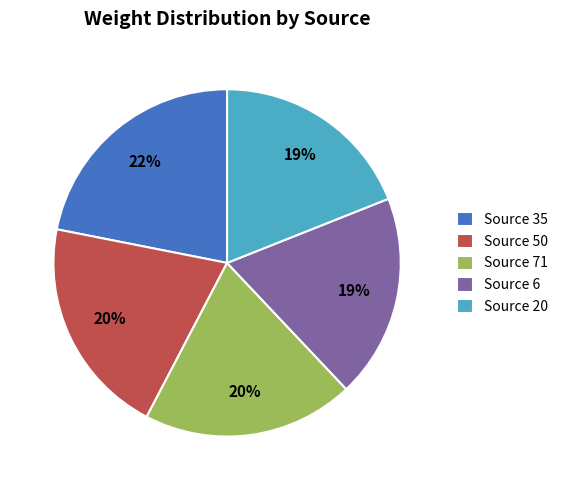

To the nearest percent, what is the combined percentage of Source 71 and Source 6?

39%